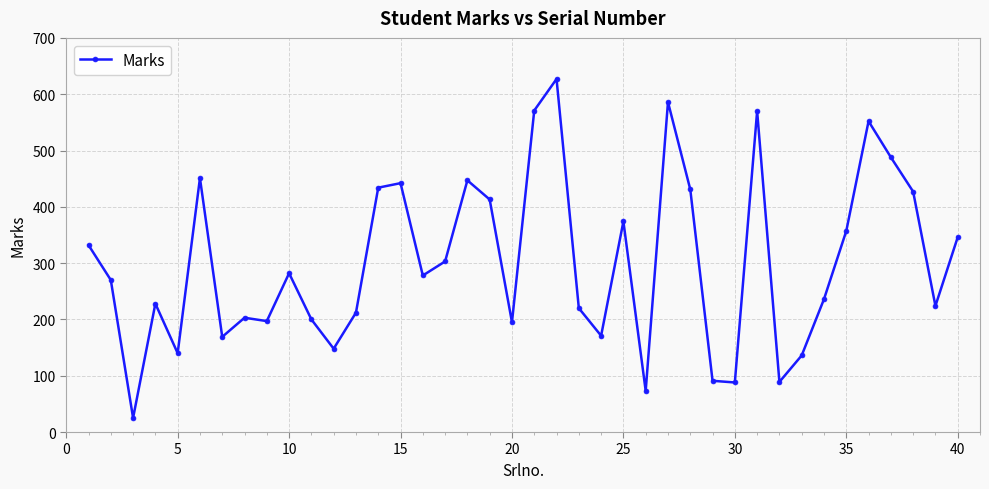

What is the value of the 13th point from the left?

212